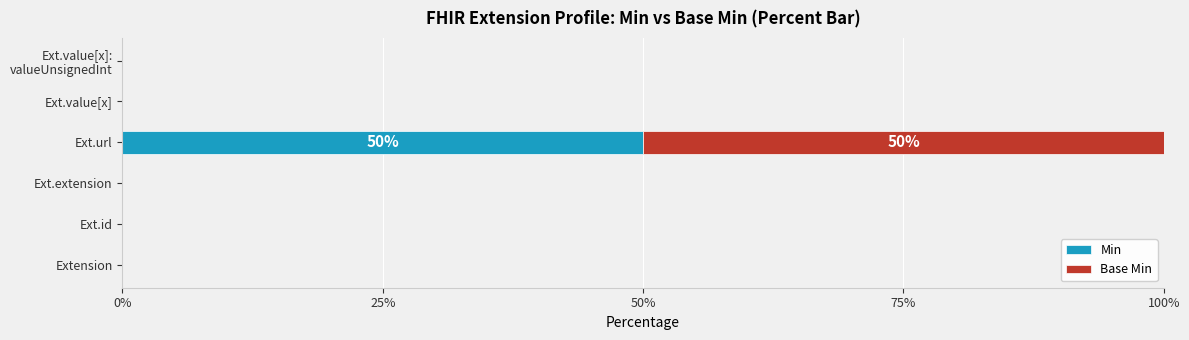

What are all the series names shown in the legend?

Min, Base Min